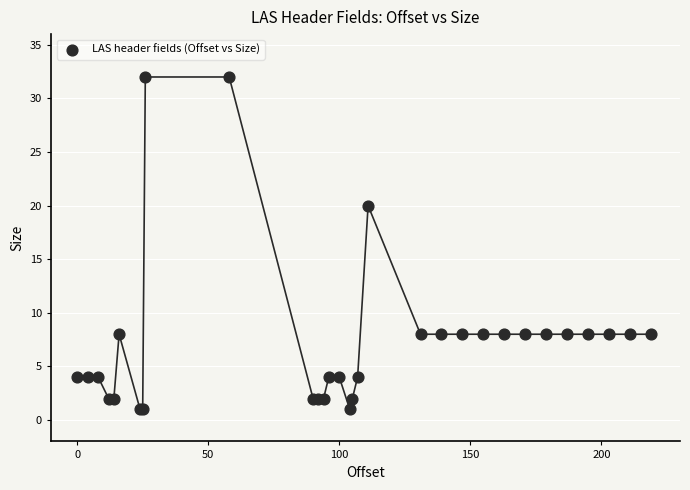

What Y value in the scatter plot is closest to 16?

20